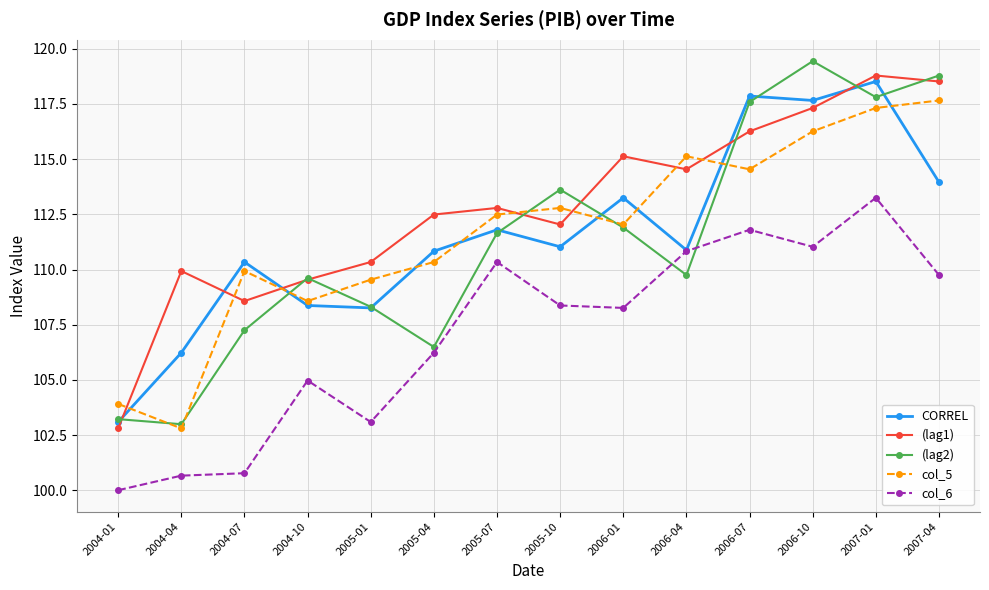

What position from the right is 2004-10?

11